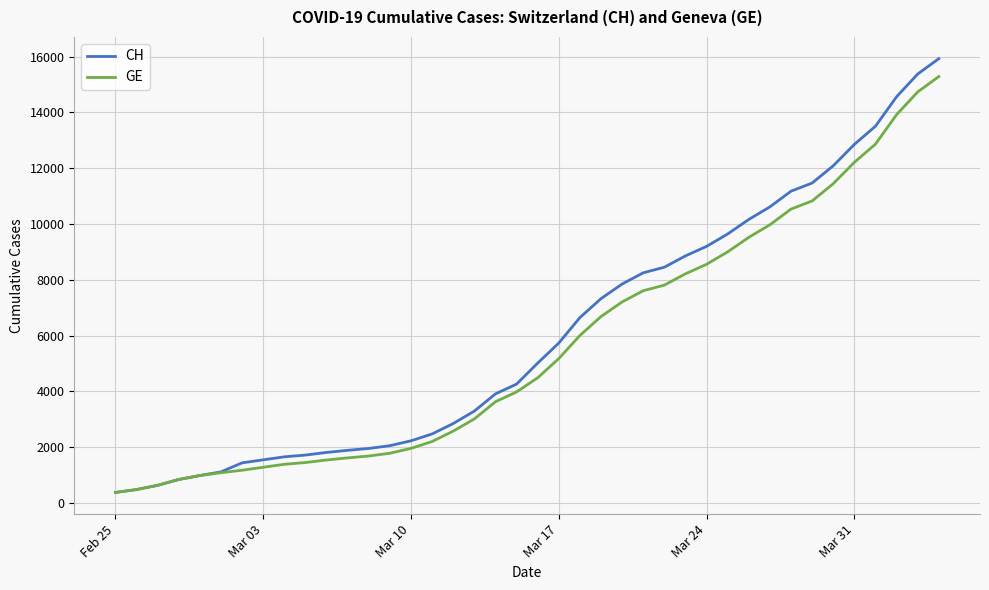

Which series has the largest range (max minus min)?

CH